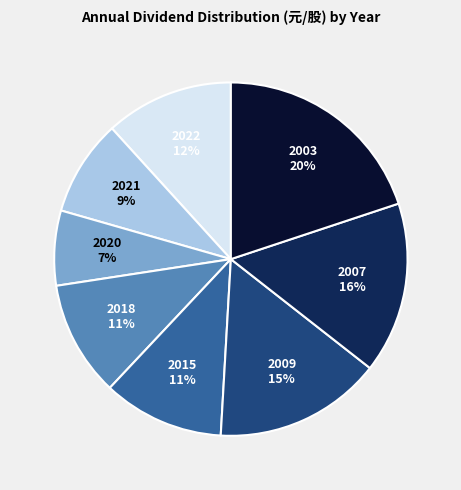

What is the ratio of the value at 2015 to the value at 2022?

0.9